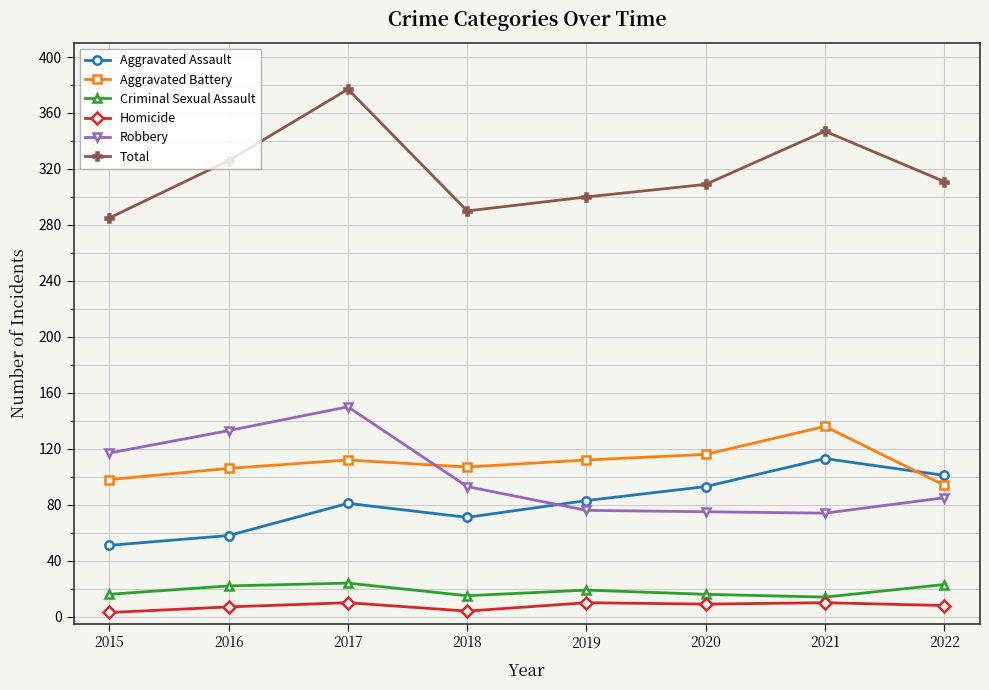

In Criminal Sexual Assault, how many points are higher than both neighbors (excluding endpoints)?

2